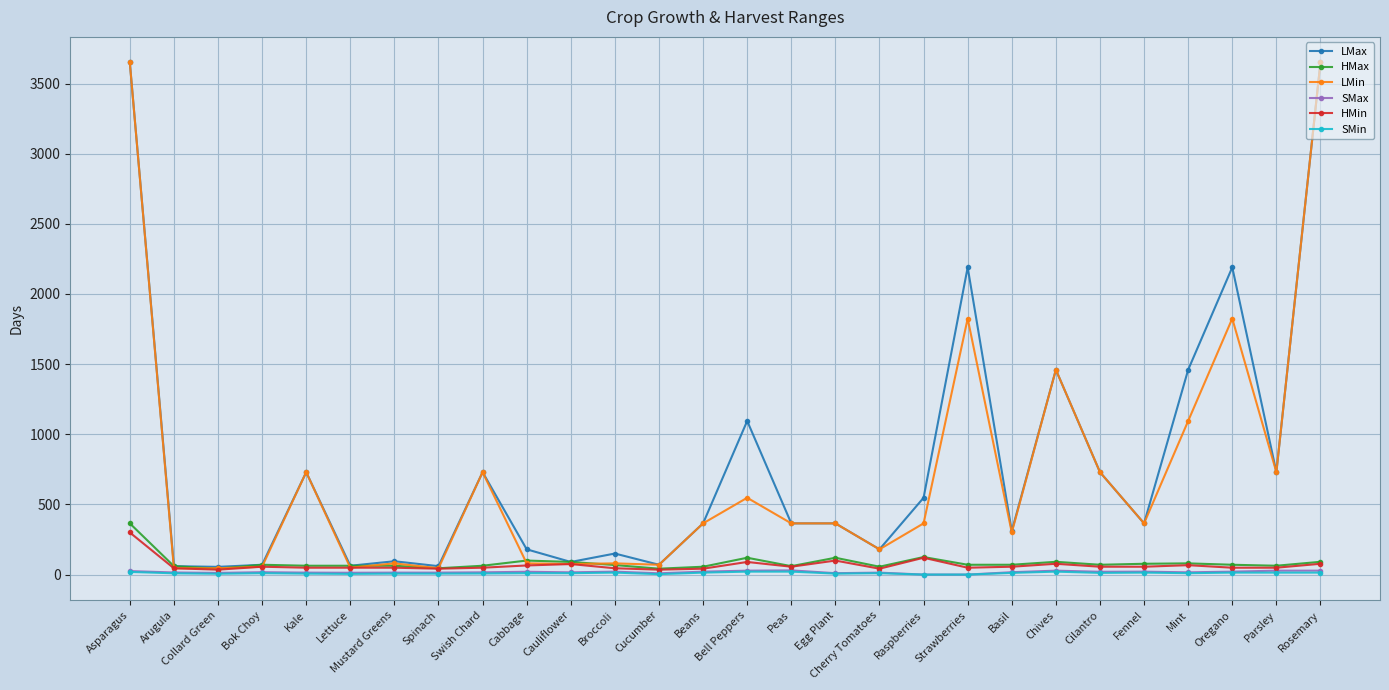

Is the value of HMin at Spinach greater than the value of HMax at Fennel?

No